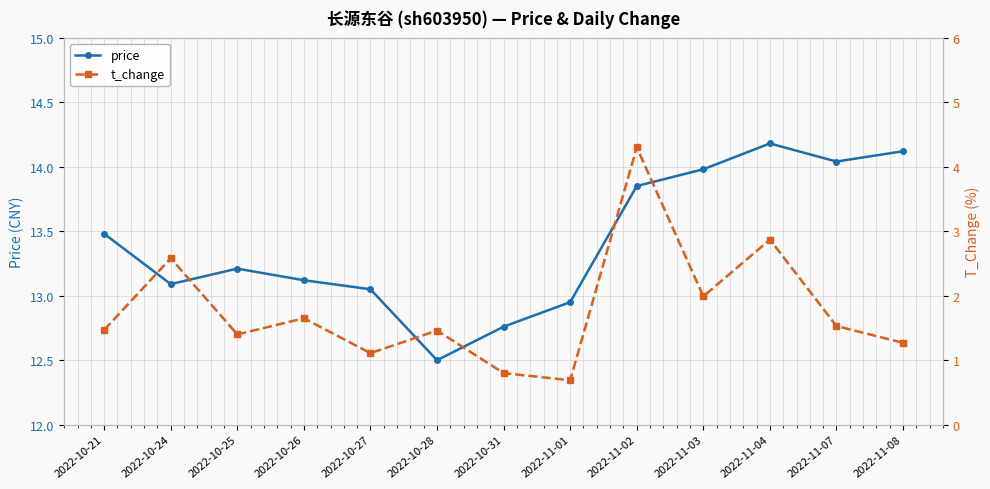

What is the difference between the second highest and second lowest values in the t_change series?

2.1